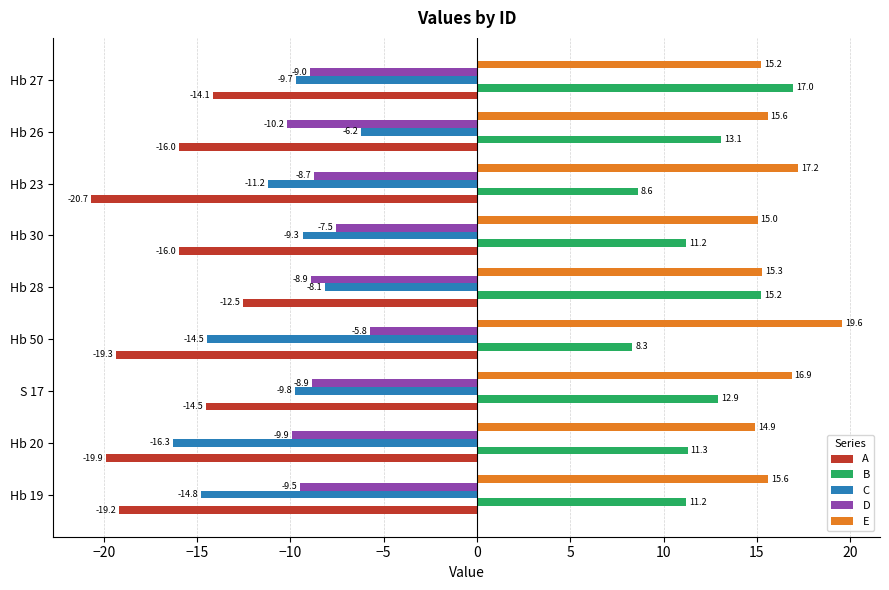

What is the greatest value displayed?

19.6